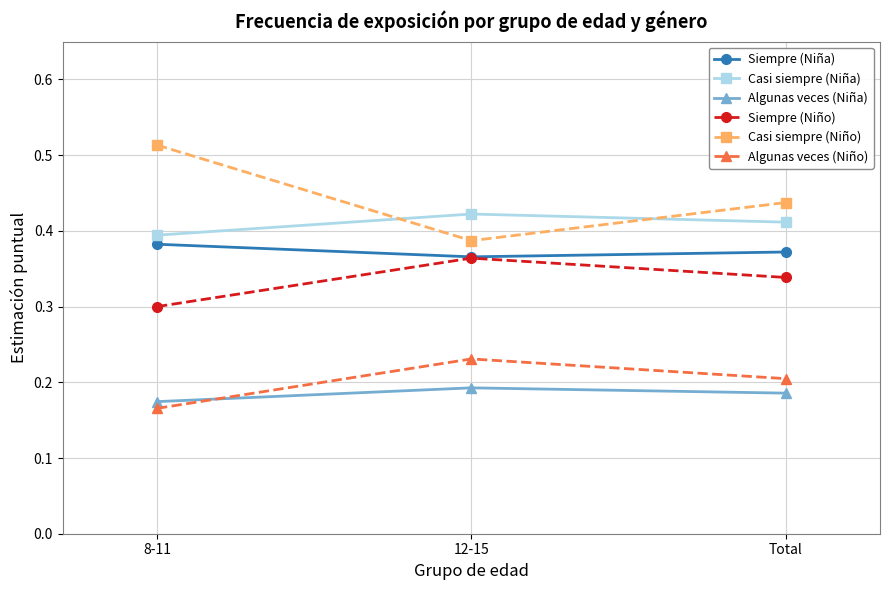

Which category has the lowest value across all series?

8-11